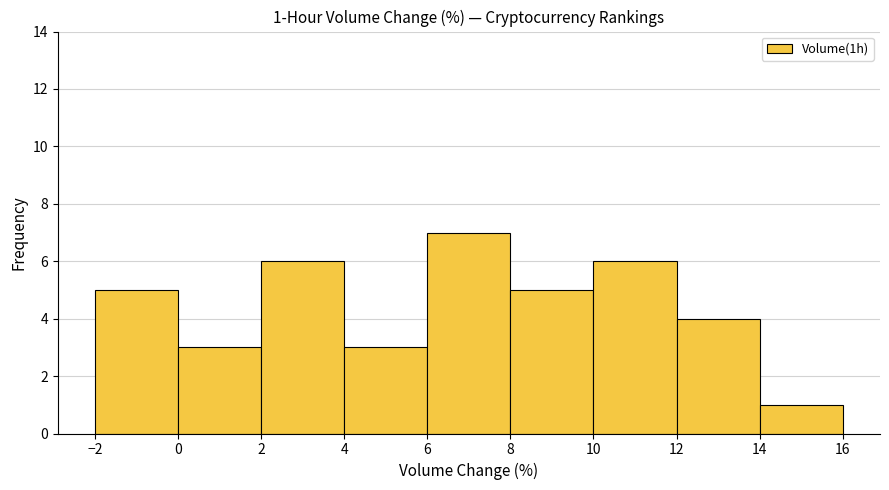

Over which range of the x-axis is the bar tallest?

6 to 8